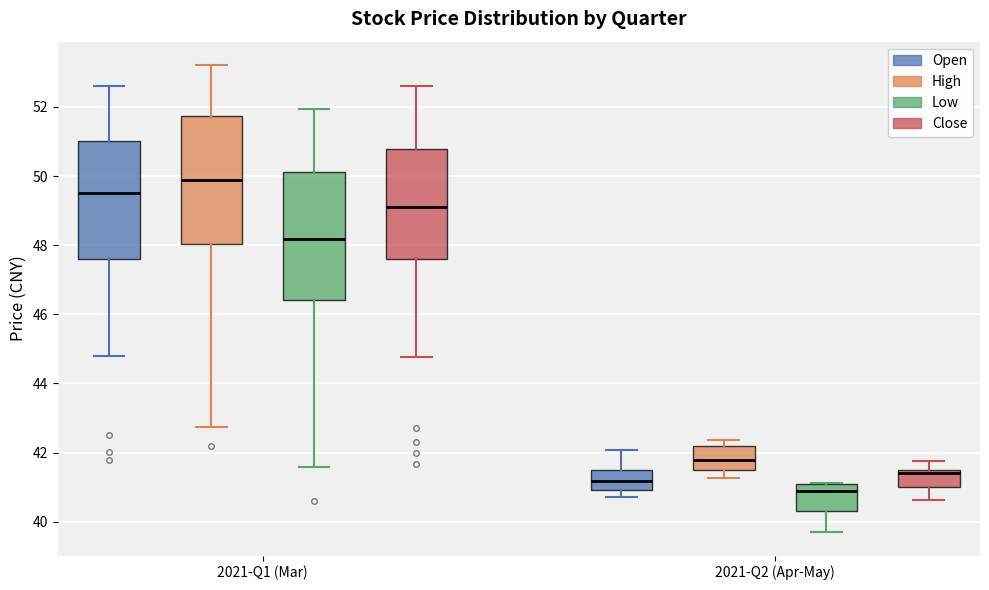

Reading left to right, read every box against the y-axis: the position of its median line, the range the box covers, and the ends of its whiskers. The values are not printed on the chart, so give them approximately, as read against the axis.

2021-Q1 (Mar) (Open): median 49.6, box 47.6 to 51.0, whiskers 44.8 to 52.6
2021-Q1 (Mar) (High): median 49.8, box 48.0 to 51.8, whiskers 42.8 to 53.2
2021-Q1 (Mar) (Low): median 48.2, box 46.4 to 50.2, whiskers 41.6 to 52.0
2021-Q1 (Mar) (Close): median 49.2, box 47.6 to 50.8, whiskers 44.8 to 52.6
2021-Q2 (Apr-May) (Open): median 41.2, box 41.0 to 41.6, whiskers 40.8 to 42.0
2021-Q2 (Apr-May) (High): median 41.8, box 41.4 to 42.2, whiskers 41.2 to 42.4
2021-Q2 (Apr-May) (Low): median 41.0 (just below the box's upper edge), box 40.4 to 41.0, whiskers 39.8 to 41.2
2021-Q2 (Apr-May) (Close): median 41.4, box 41.0 to 41.6, whiskers 40.6 to 41.8